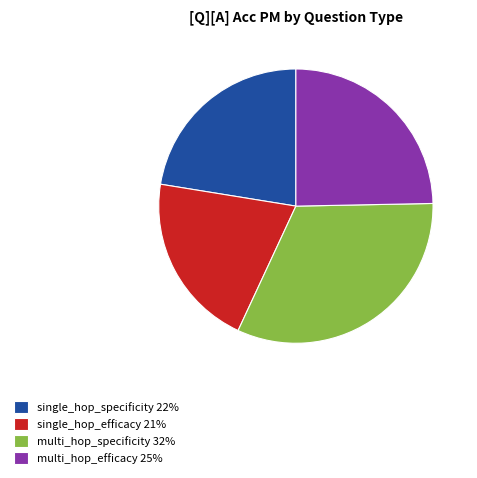

Combined, do multi_hop_specificity 32% and single_hop_specificity 22% account for over 50%?

Yes